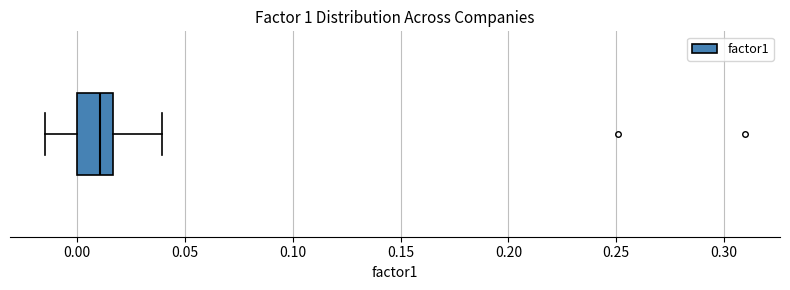

Where does the right whisker of the box end on the x-axis? The values are not printed on the chart, so give them approximately, as read against the axis.

0.040